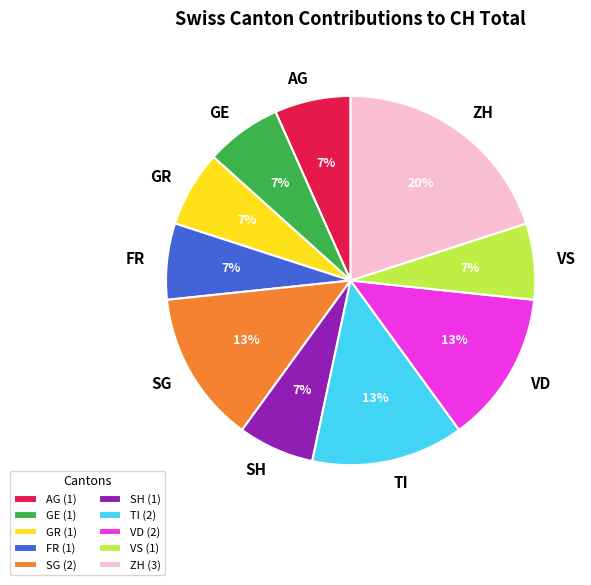

Is there any slice that represents more than half of the pie?

No